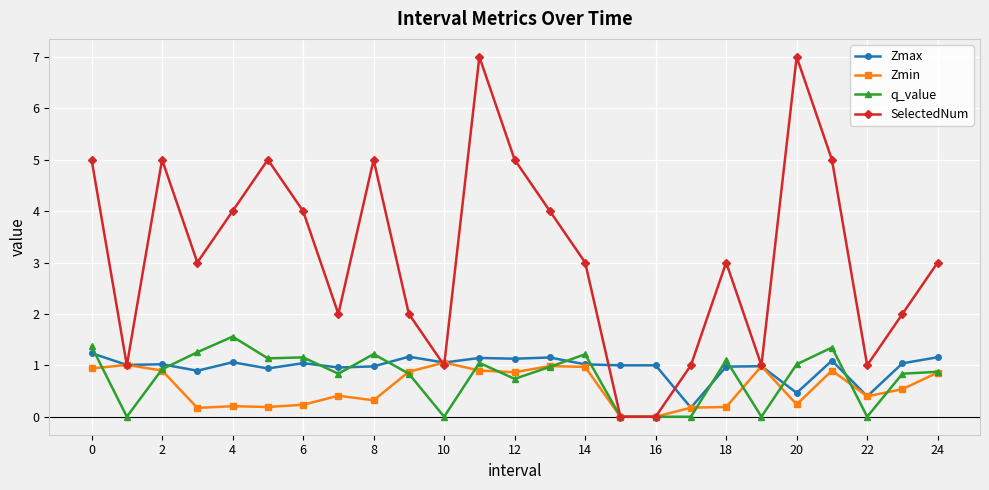

True or false: Zmax has more than 2 interior local peaks.

True